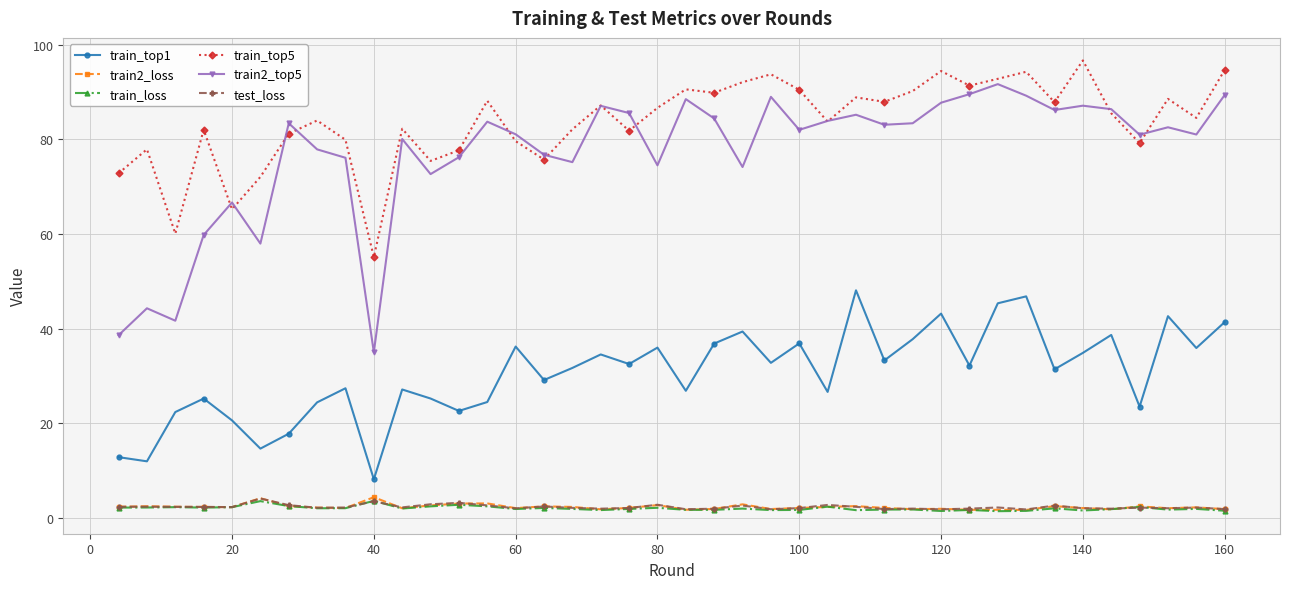

True or false: train_top5 has more than 1 interior local peaks.

True